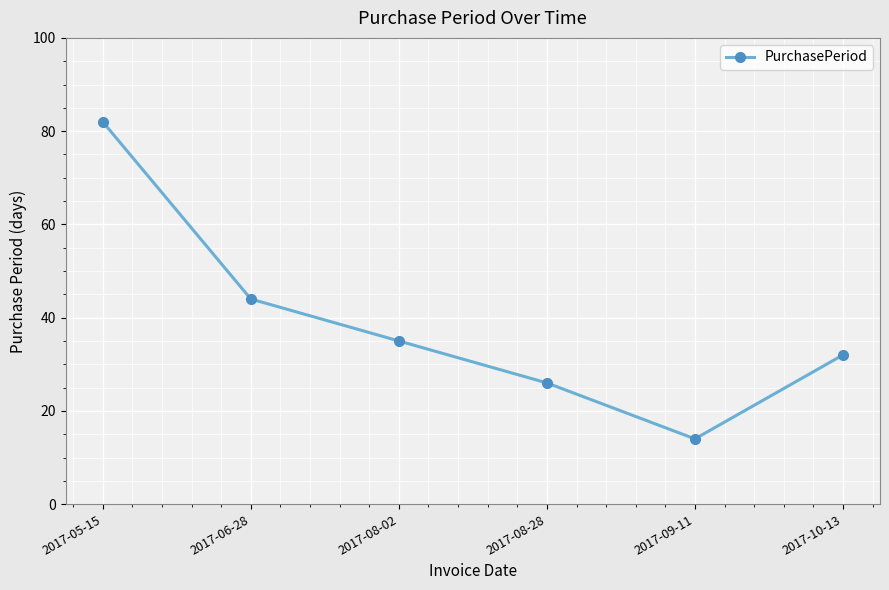

List the labels in order of value, smallest first.

2017-09-11, 2017-08-28, 2017-10-13, 2017-08-02, 2017-06-28, 2017-05-15